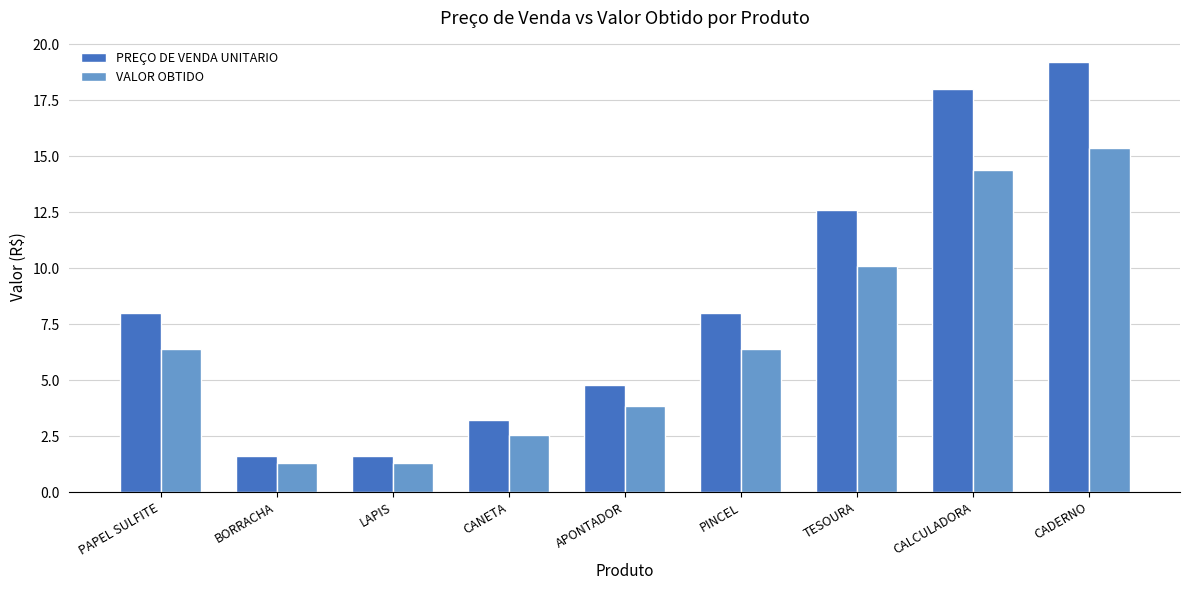

Rank the series by their average value, from lowest to highest.

VALOR OBTIDO, PREÇO DE VENDA UNITARIO